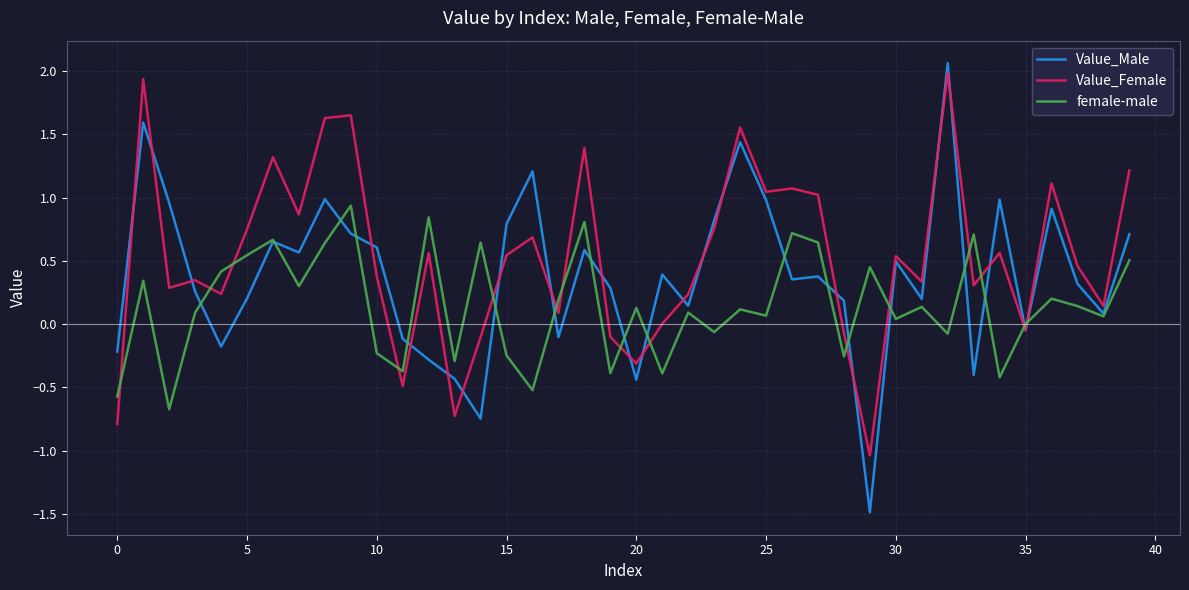

Rank the series by their average value, from highest to lowest.

Value_Female, Value_Male, female-male